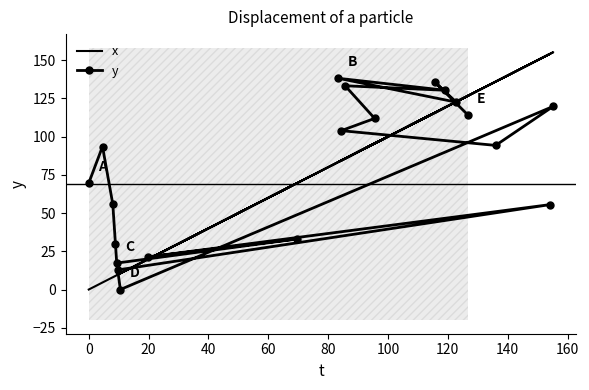

How many data points in y are above 94?

10